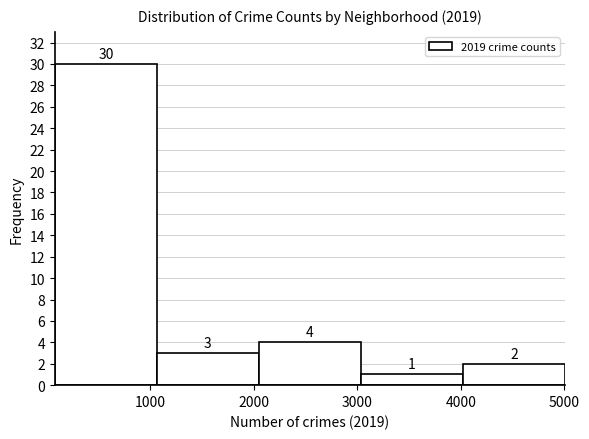

Over which range of the x-axis is the bar tallest?

100 to 1100